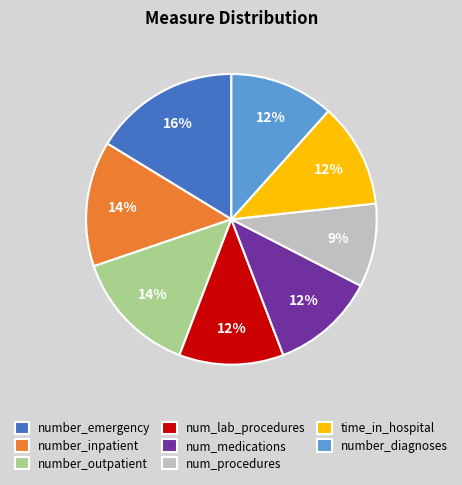

Do number_inpatient and num_procedures together represent more than half of the pie?

No